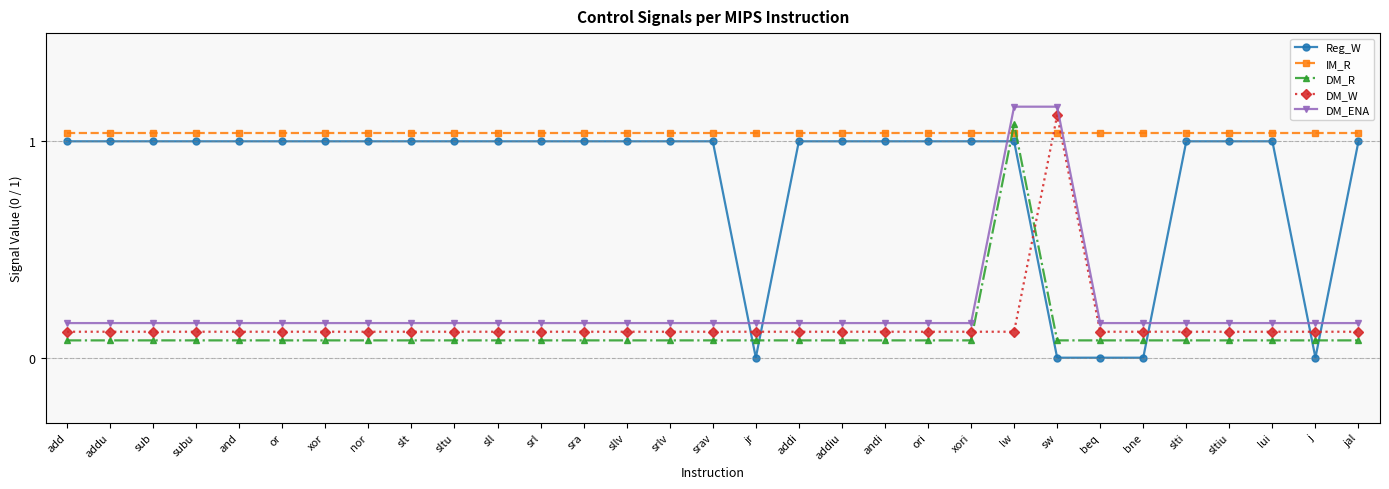

What is the label of the 17th point from the right?

srlv